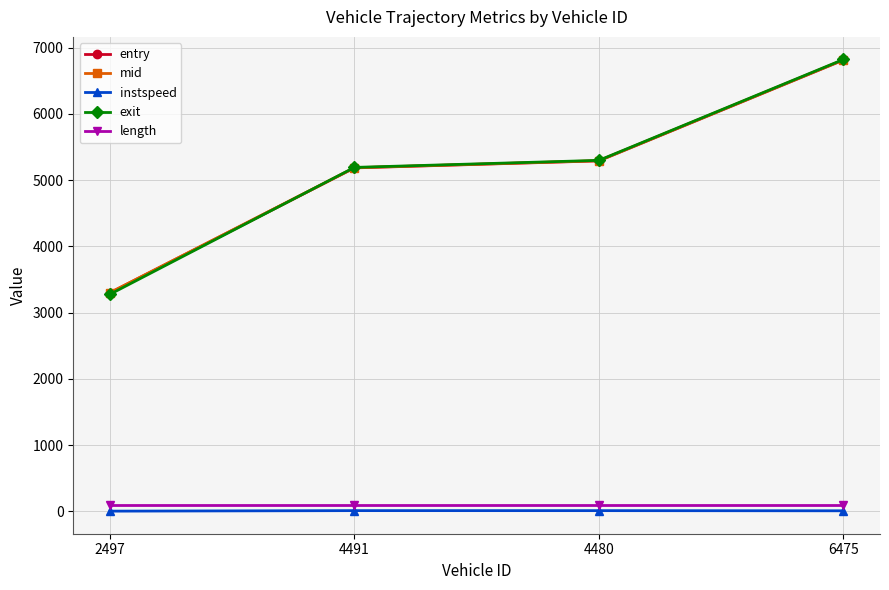

How many intersections are there between mid and exit?

1